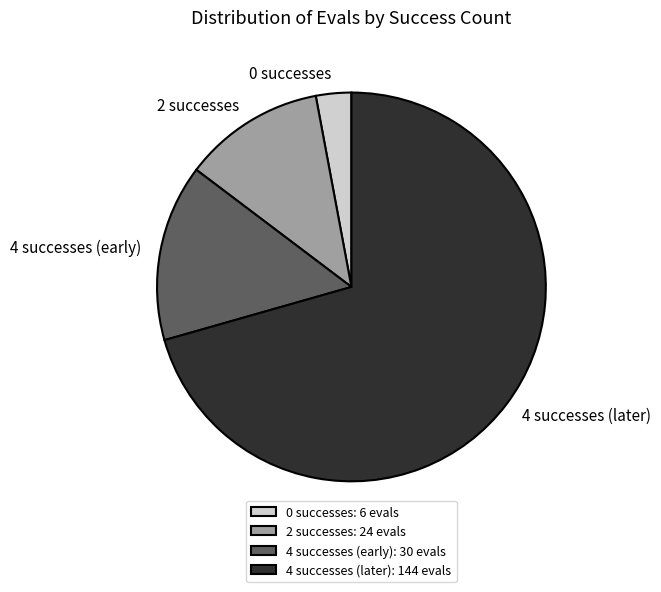

Combined, do 4 successes (later) and 0 successes account for over 50%?

Yes